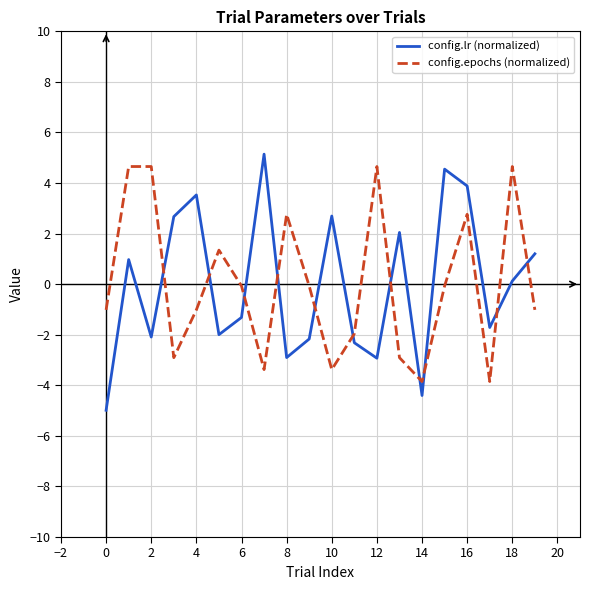

After their last crossing, which series has the higher values: config.epochs (normalized) or config.lr (normalized)?

config.lr (normalized)